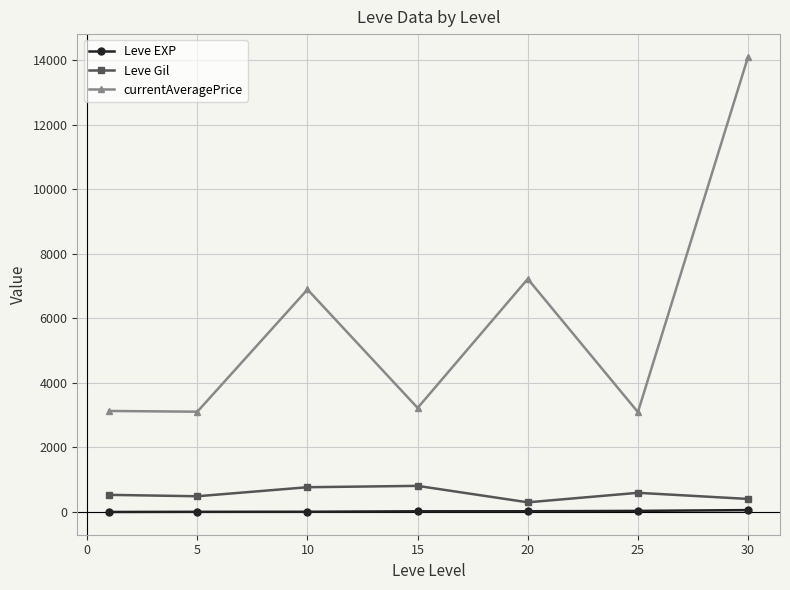

True or false: Leve Gil has more than 1 points higher than both neighbors.

True